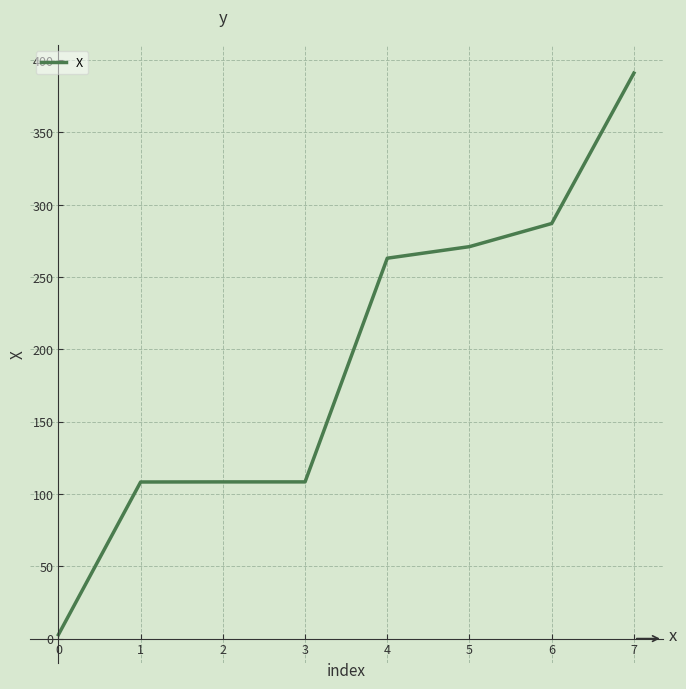

Which category has the highest value across all series?

7